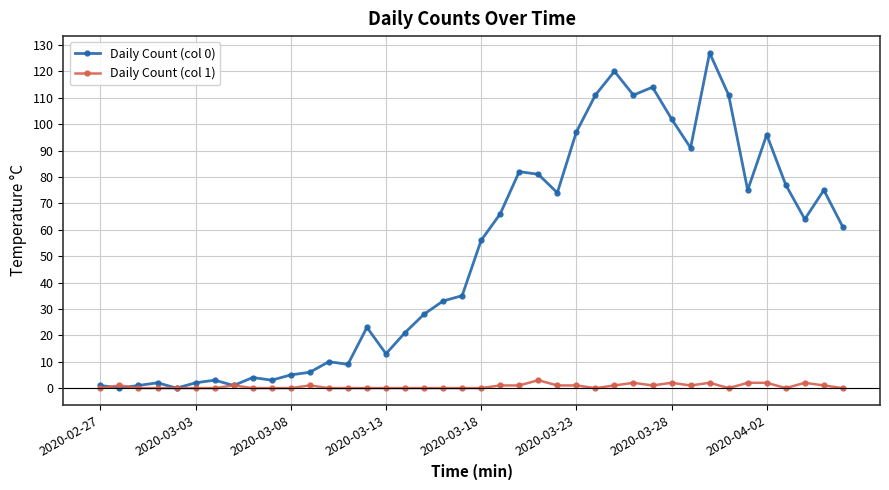

What are all the series names shown in the legend?

Daily Count (col 0), Daily Count (col 1)